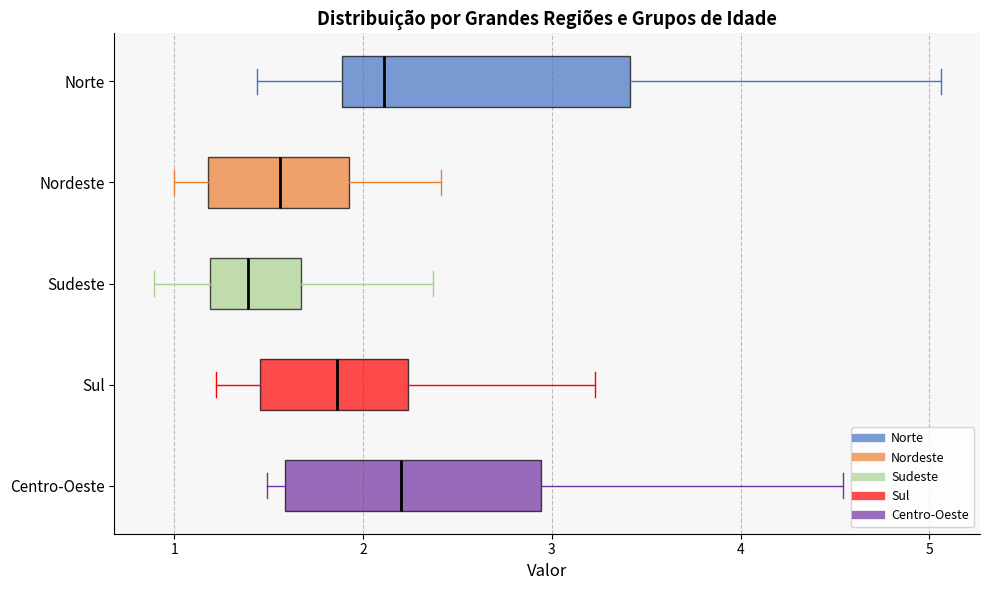

Reading bottom to top, transcribe this box plot: for each box, give where its median line is, the range the box spans, and where its two whiskers end, as read against the x-axis. The values are not printed on the chart, so give them approximately, as read against the axis.

Centro-Oeste: median 2.2, box 1.6 to 2.9, whiskers 1.5 to 4.5
Sul: median 1.9, box 1.5 to 2.2, whiskers 1.2 to 3.2
Sudeste: median 1.4, box 1.2 to 1.7, whiskers 0.9 to 2.4
Nordeste: median 1.6, box 1.2 to 1.9, whiskers 1.0 to 2.4
Norte: median 2.1, box 1.9 to 3.4, whiskers 1.4 to 5.1